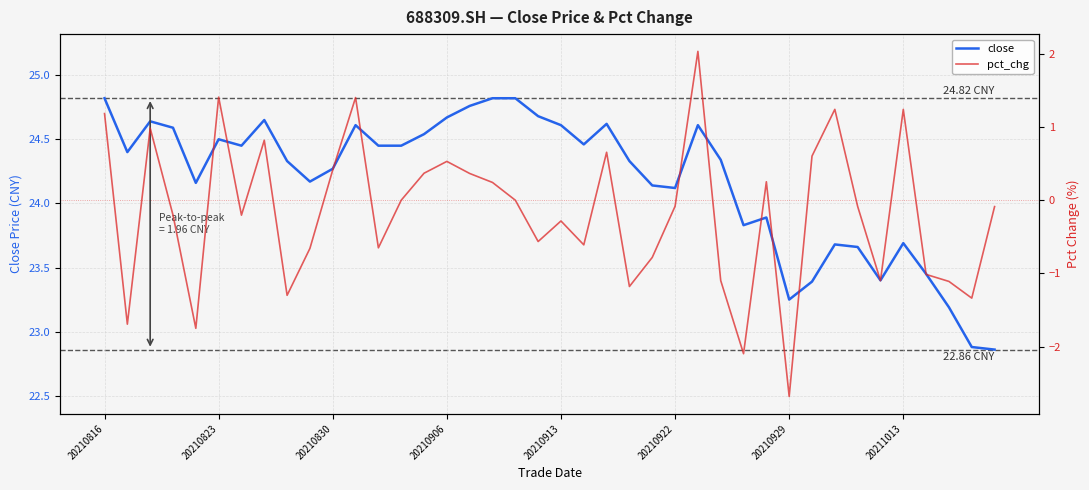

List the series in order of their overall mean, highest first.

close, pct_chg